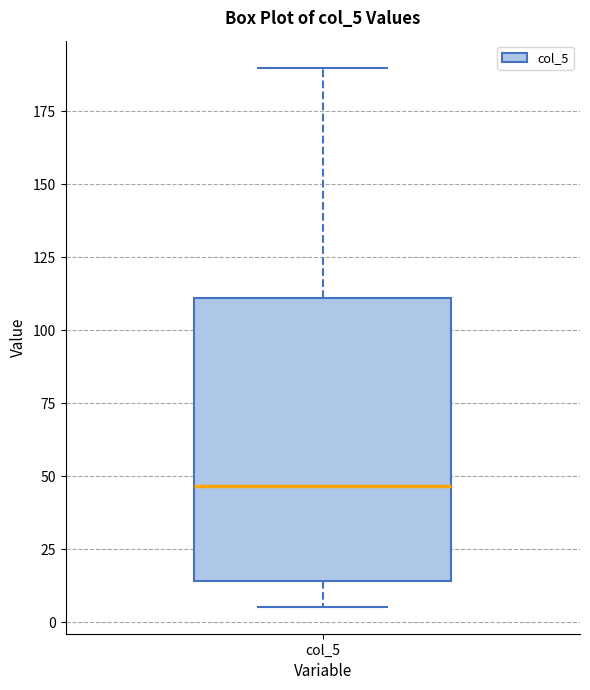

Read this box plot against the y-axis: the position of the median line, the range covered by the box, and the ends of both whiskers. The values are not printed on the chart, so give them approximately, as read against the axis.

median 45, box 15 to 110, whiskers 5 to 190